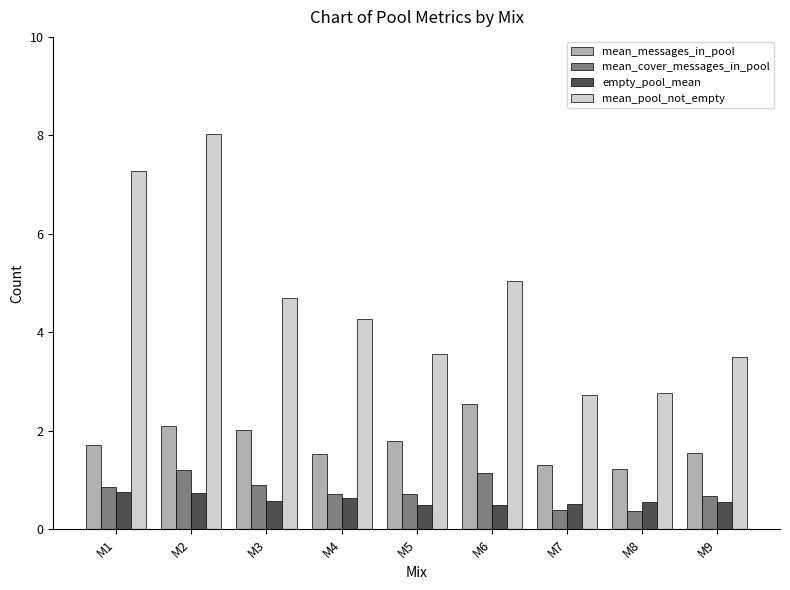

What are all the series names shown in the legend?

mean_messages_in_pool, mean_cover_messages_in_pool, empty_pool_mean, mean_pool_not_empty